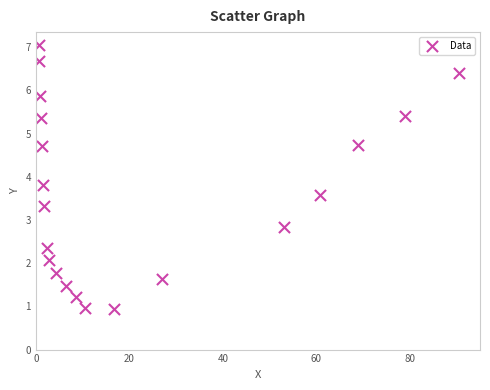

What is the range of Y values (max minus min)?

6.1